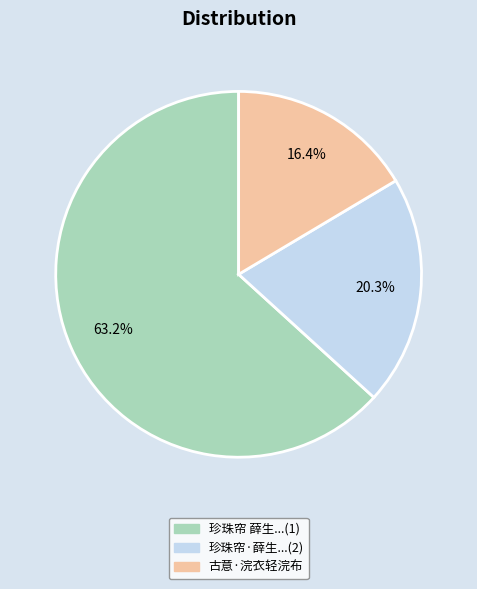

How many segments does this pie chart have?

3